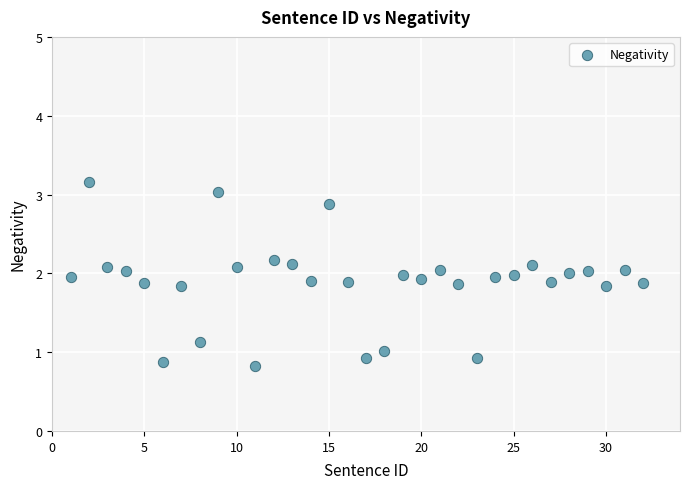

What is the range of X values (max minus min)?

31.0